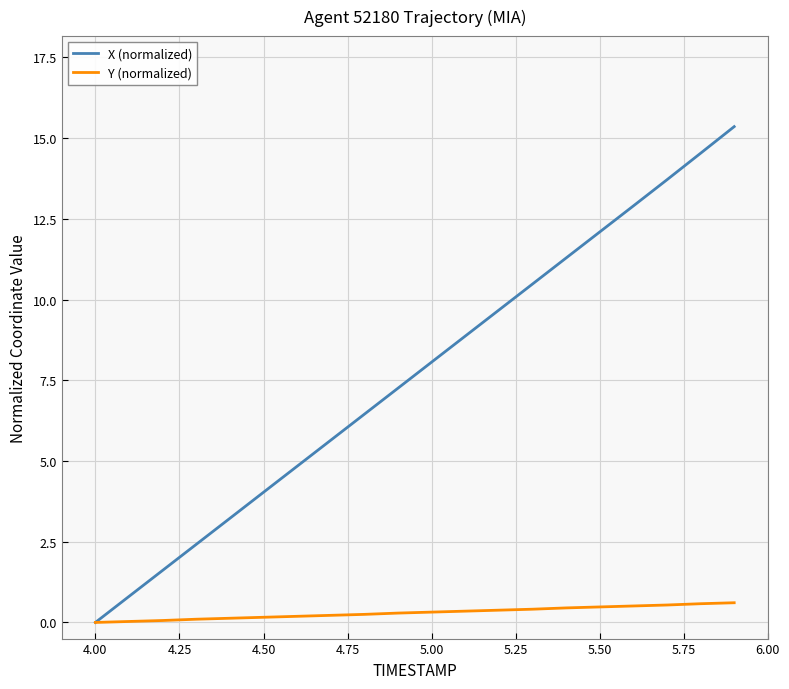

Which series has the largest total across all categories?

X (normalized)